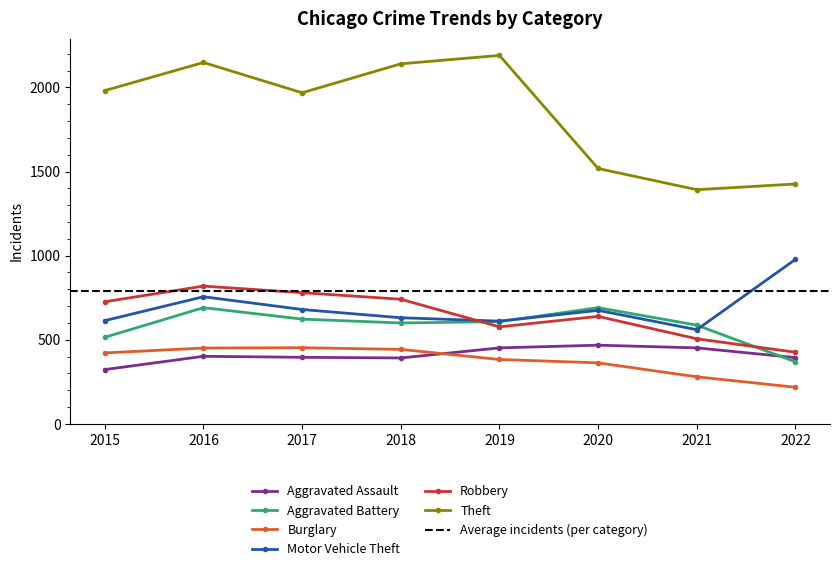

At how many categories does at least one series exceed 2071?

3